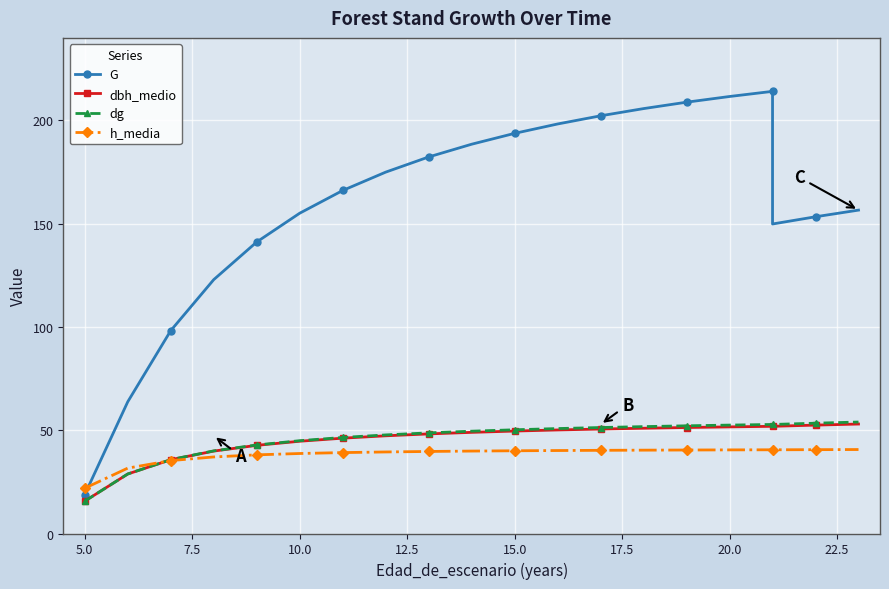

Is the value of dbh_medio at 22.5 greater than the value of G at 18?

No